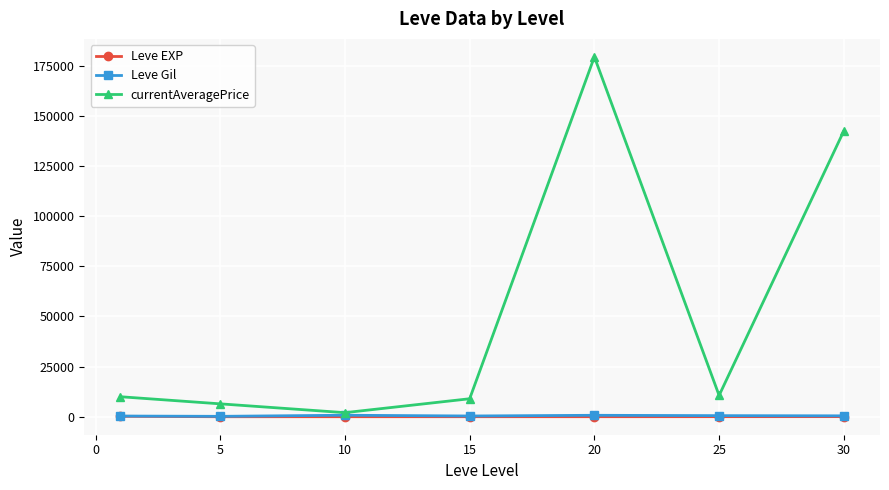

How many lines are shown in the chart?

3